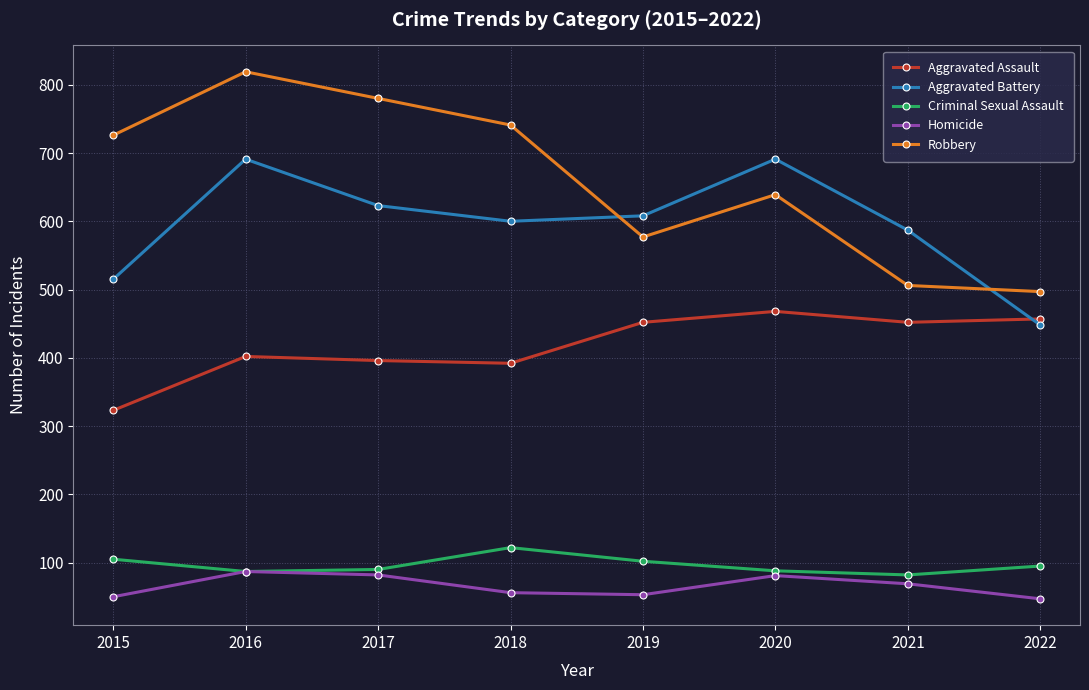

Which series has the largest total across all categories?

Robbery